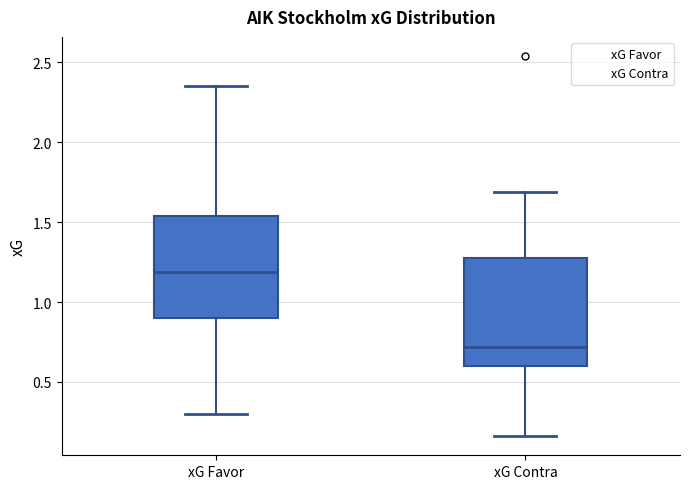

Reading left to right, read every box against the y-axis: the position of its median line, the range the box covers, and the ends of its whiskers. The values are not printed on the chart, so give them approximately, as read against the axis.

xG Favor: median 1.20, box 0.90 to 1.55, whiskers 0.30 to 2.35
xG Contra: median 0.70, box 0.60 to 1.25, whiskers 0.15 to 1.70